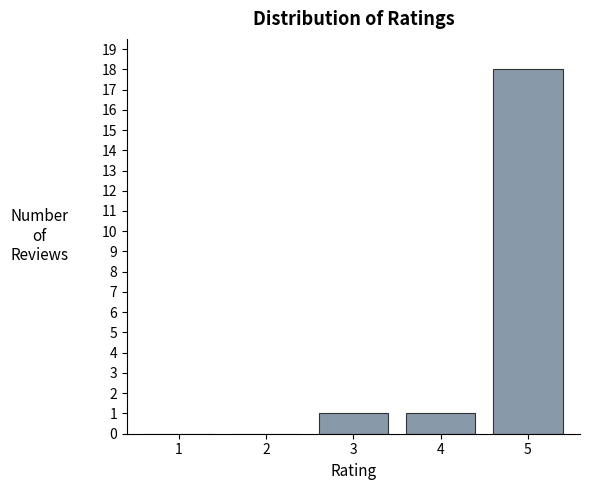

Reading left to right, list all the values displayed in this chart.

1=0	2=0	3=1	4=1	5=18